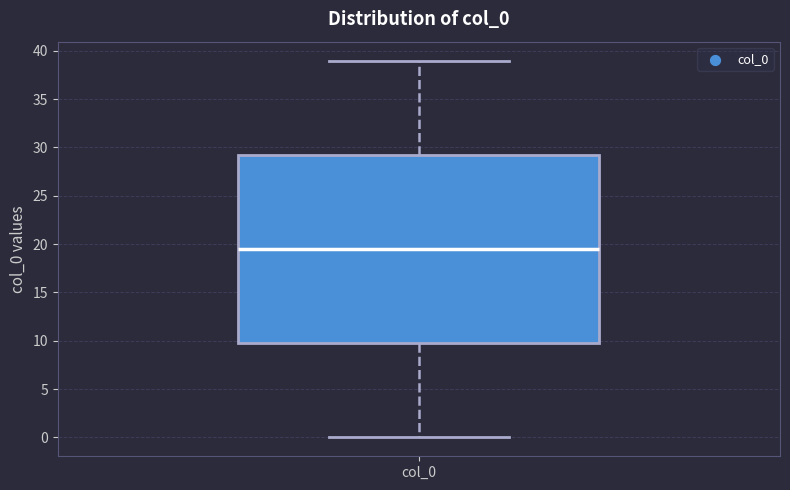

Transcribe this box plot: give where the median line is, the range the box spans, and where the two whiskers end, as read against the y-axis. The values are not printed on the chart, so give them approximately, as read against the axis.

median 19.5, box 10.0 to 29.5, whiskers 0.0 to 39.0